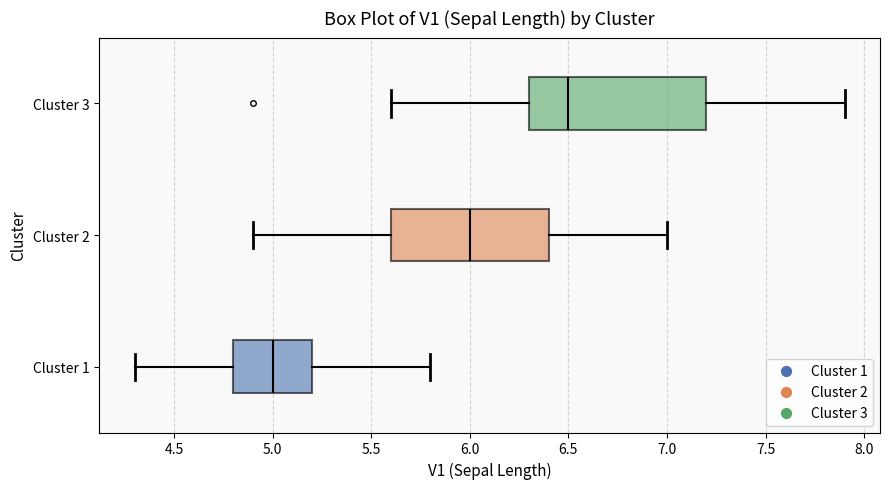

Which box is the widest, from its left edge to its right edge?

Cluster 3